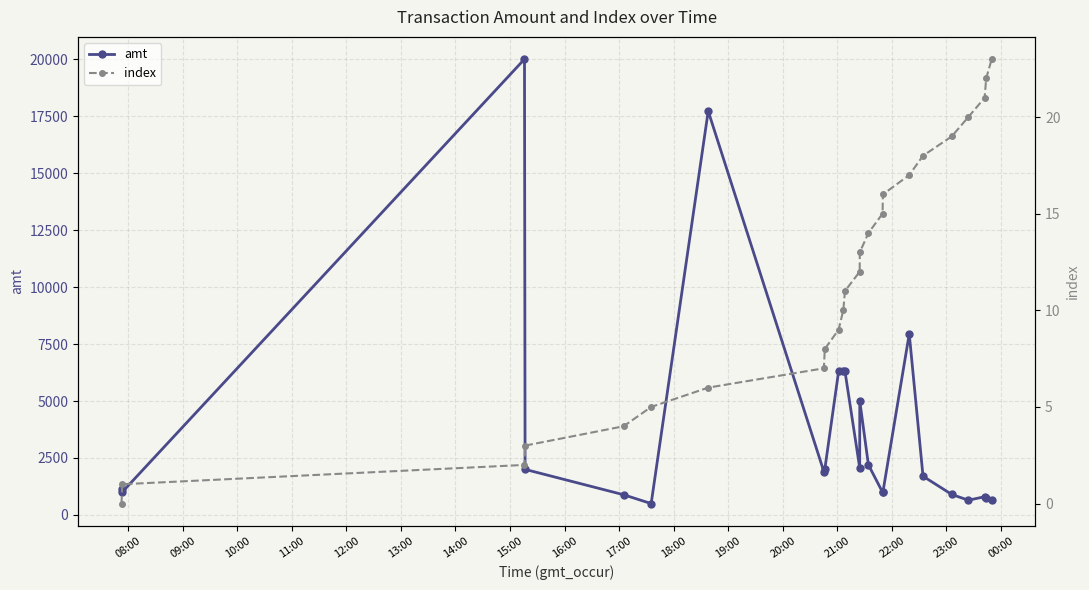

True or false: amt has more than 0 points higher than both neighbors.

True